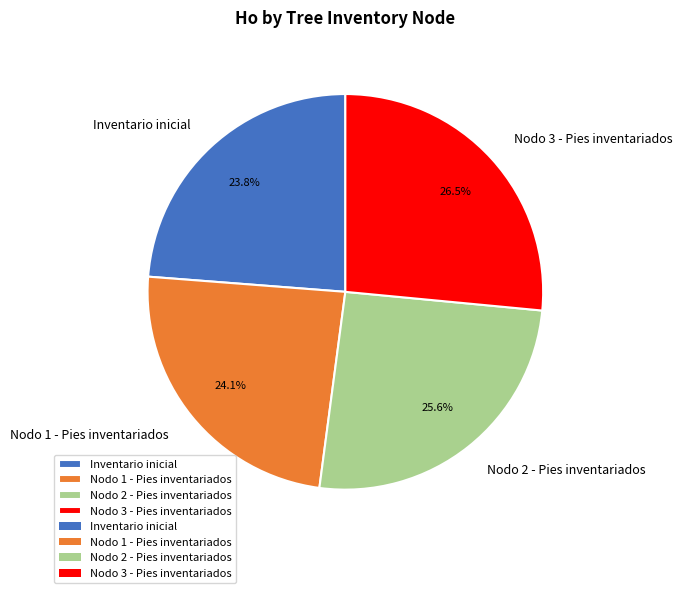

Which slice is the largest?

Nodo 3 - Pies inventariados